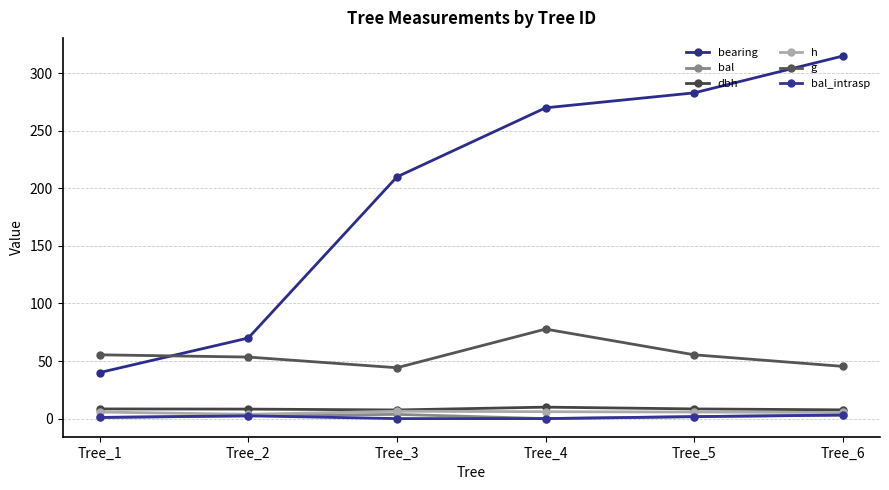

Reading right to left, transcribe all the data shown in this chart.

bearing: 315.0	283.0	270.0	210.0	70.0	40.0
bal: 3.1	1.7	0.0	3.7	2.4	1.0
dbh: 7.6	8.4	9.9	7.5	8.2	8.4
h: 5.3	5.7	6.0	6.4	3.7	5.7
g: 45.4	55.4	77.8	44.2	53.5	55.4
bal_intrasp: 3.1	1.7	0.0	0.0	2.4	1.0